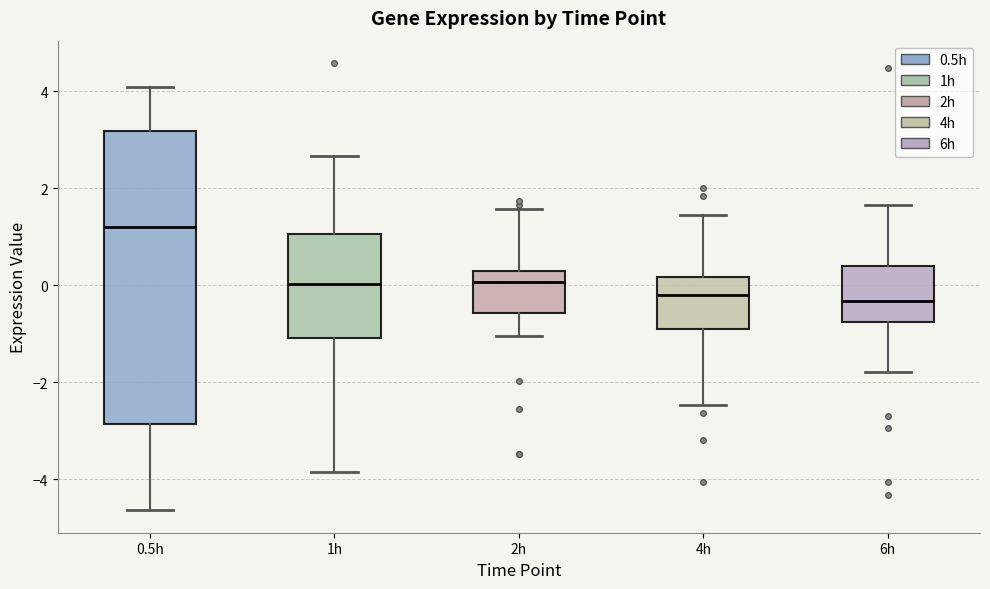

Reading left to right, read every box against the y-axis: the position of its median line, the range the box covers, and the ends of its whiskers. The values are not printed on the chart, so give them approximately, as read against the axis.

0.5h: median 1.2, box -2.8 to 3.2, whiskers -4.6 to 4.0
1h: median 0.0, box -1.0 to 1.0, whiskers -3.8 to 2.6
2h: median 0.0, box -0.6 to 0.4, whiskers -1.0 to 1.6
4h: median -0.2, box -1.0 to 0.2, whiskers -2.4 to 1.4
6h: median -0.4, box -0.8 to 0.4, whiskers -1.8 to 1.6